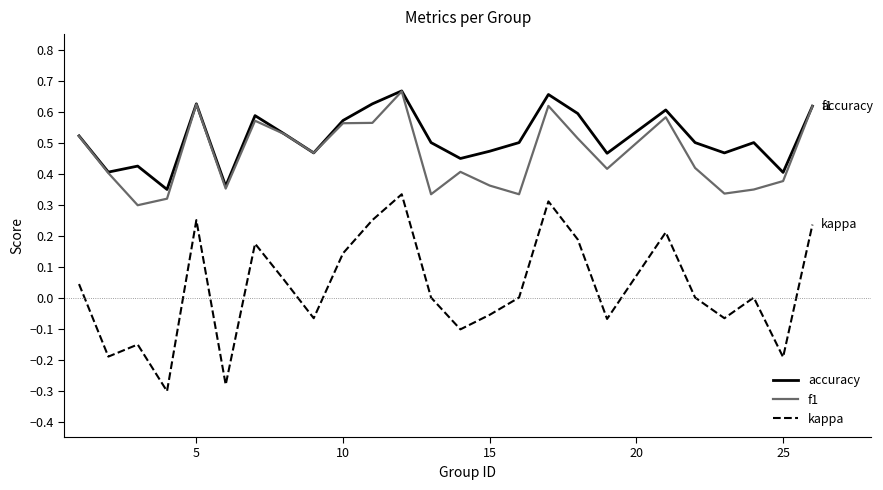

At how many categories does at least one series exceed 0?

25